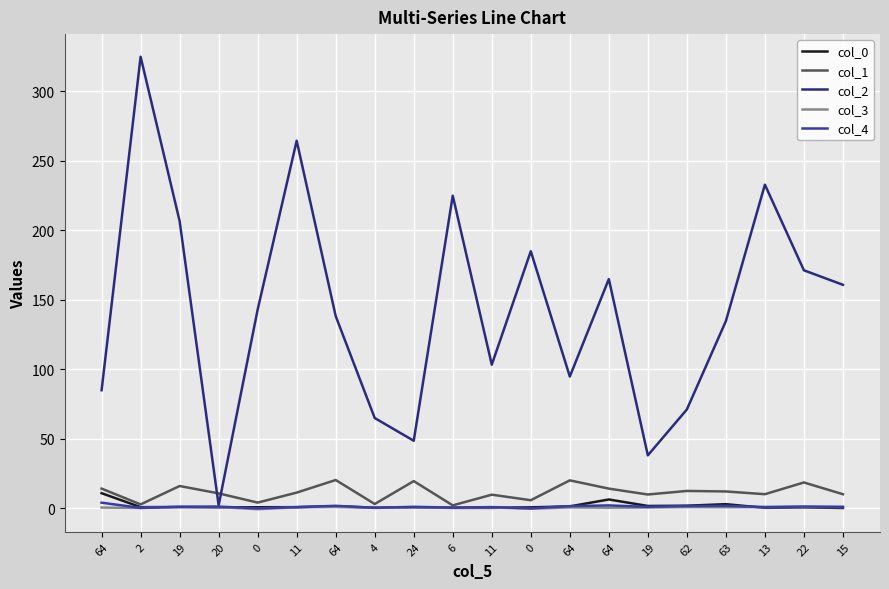

Does the chart display data point markers on the line(s)?

No